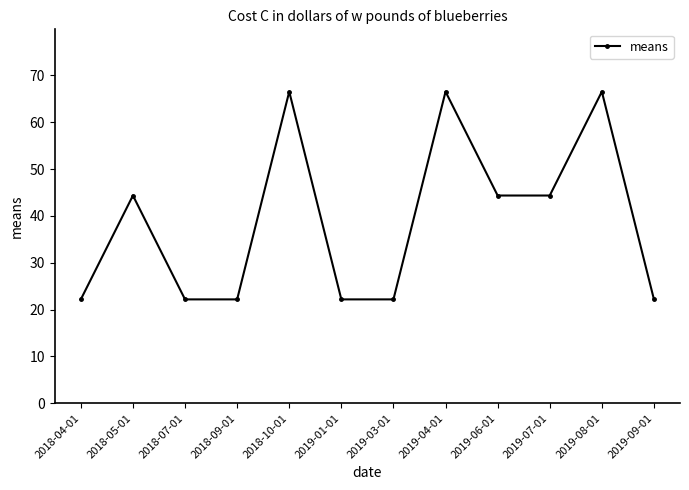

How many data points are above 44?

6